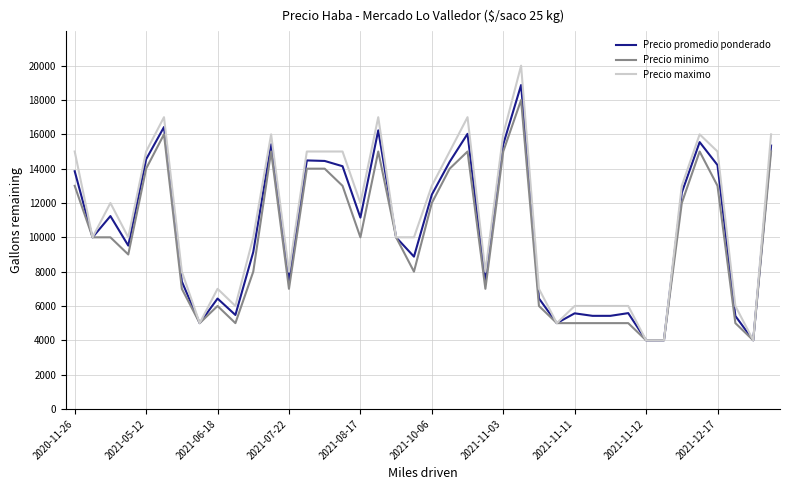

Which series has the largest range (max minus min)?

Precio maximo